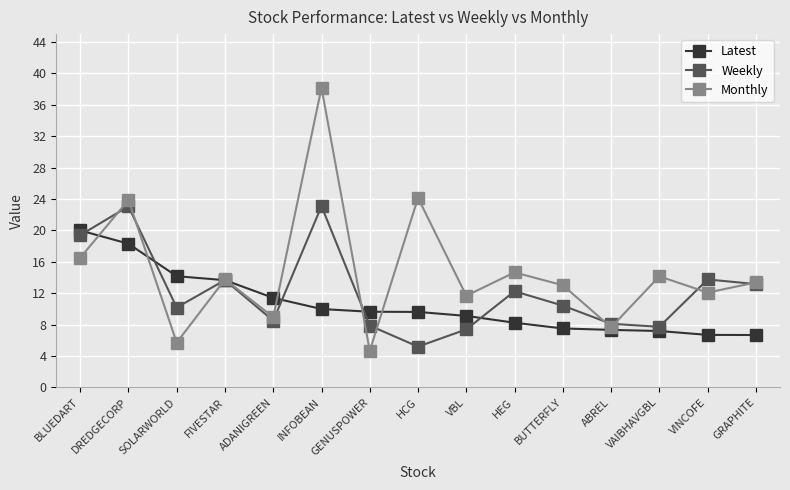

Which category has the highest value in the Latest series?

BLUEDART